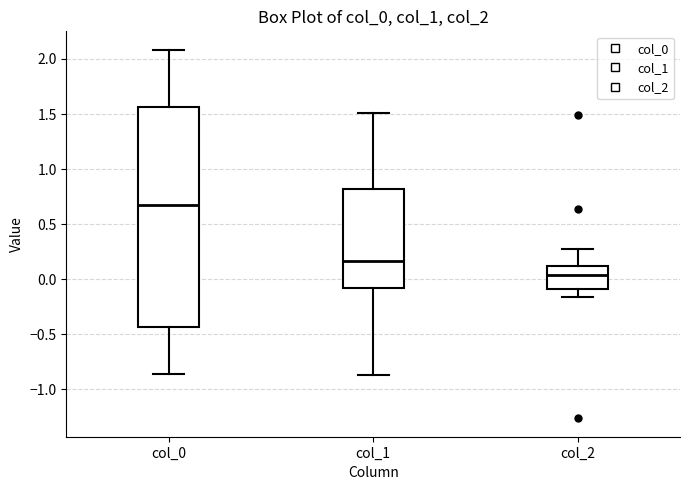

Which box is the tallest, from its lower edge to its upper edge?

col_0